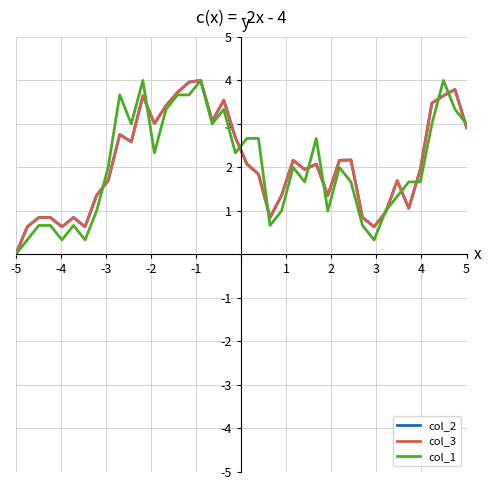

What are all the series names shown in the legend?

col_2, col_3, col_1